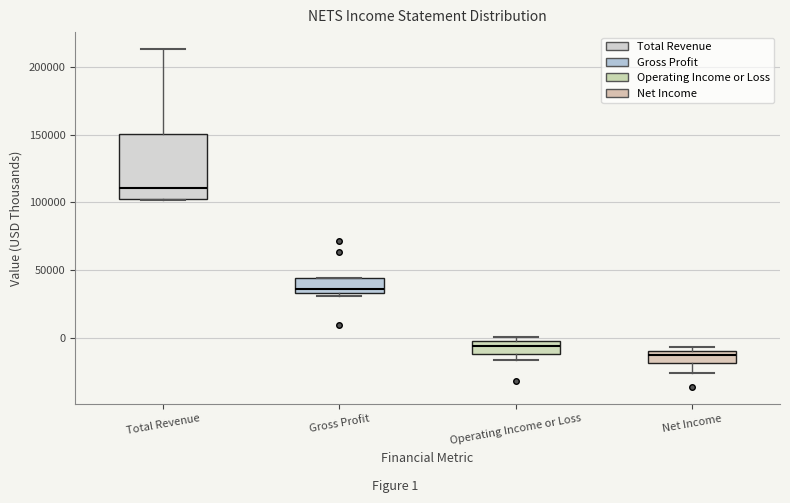

Reading left to right, transcribe this box plot: for each box, give where its median line is, the range the box spans, and where its two whiskers end, as read against the y-axis. The values are not printed on the chart, so give them approximately, as read against the axis.

Total Revenue: median 110000, box 105000 to 150000, whiskers 100000 to 215000
Gross Profit: median 35000 (just above the box's lower edge), box 35000 to 45000, whiskers 30000 to 45000
Operating Income or Loss: median -5000, box -10000 to 0, whiskers -15000 to 0 (just above the box's upper edge)
Net Income: median -15000, box -20000 to -10000, whiskers -25000 to -5000